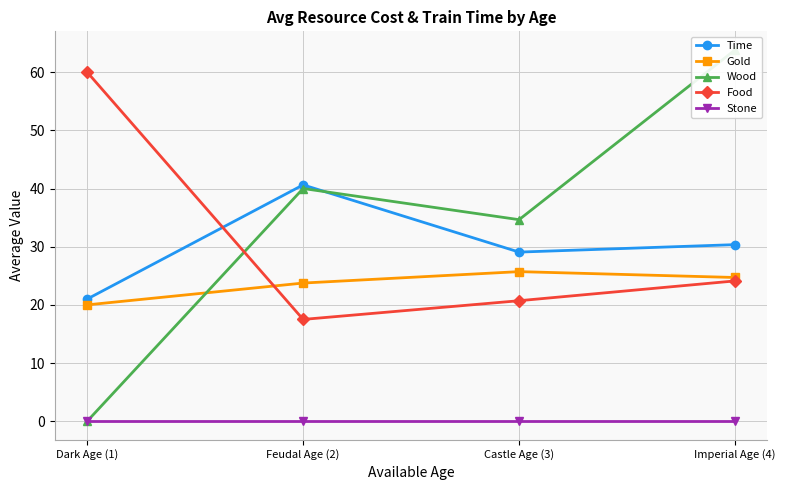

Reading right to left, list all the values displayed in this chart.

Time: Imperial Age (4)=30.4	Castle Age (3)=29.1	Feudal Age (2)=40.6	Dark Age (1)=21.0
Gold: Imperial Age (4)=24.7	Castle Age (3)=25.7	Feudal Age (2)=23.8	Dark Age (1)=20.0
Wood: Imperial Age (4)=63.8	Castle Age (3)=34.6	Feudal Age (2)=40.0	Dark Age (1)=0.0
Food: Imperial Age (4)=24.1	Castle Age (3)=20.7	Feudal Age (2)=17.5	Dark Age (1)=60.0
Stone: Imperial Age (4)=0.0	Castle Age (3)=0.0	Feudal Age (2)=0.0	Dark Age (1)=0.0